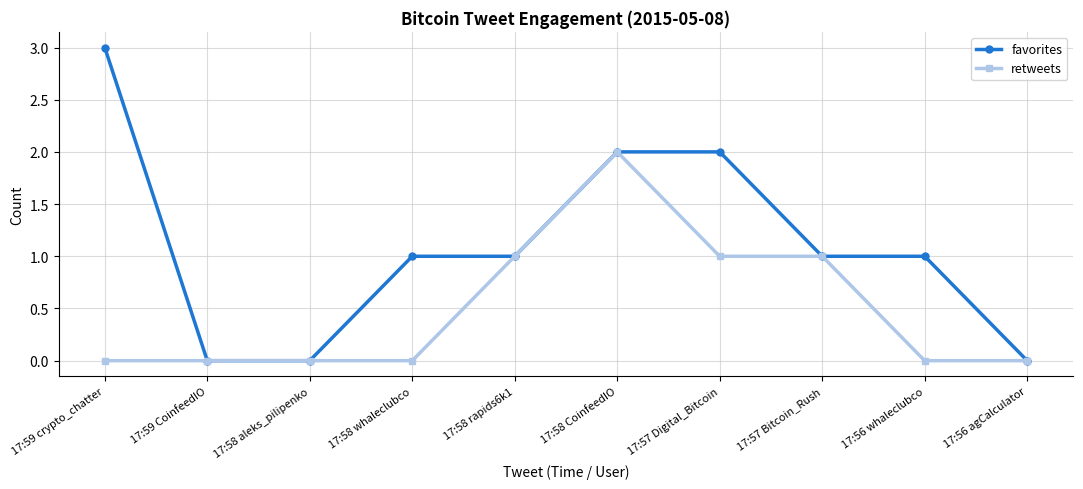

What is the sum of all favorites values?

11